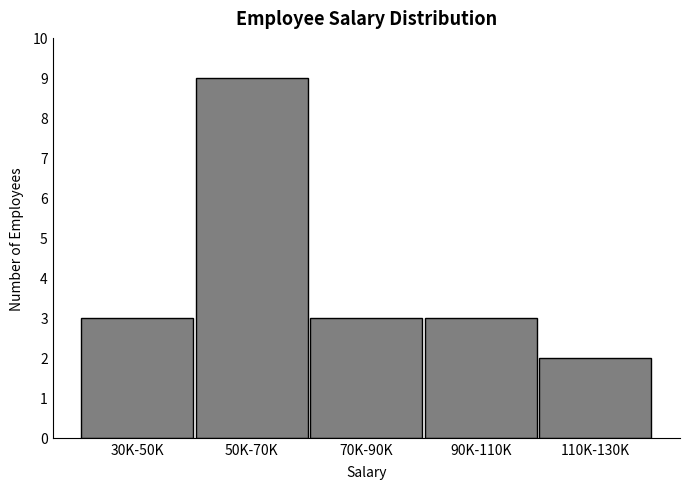

Reading left to right, extract all data points from this chart.

3	9	3	3	2